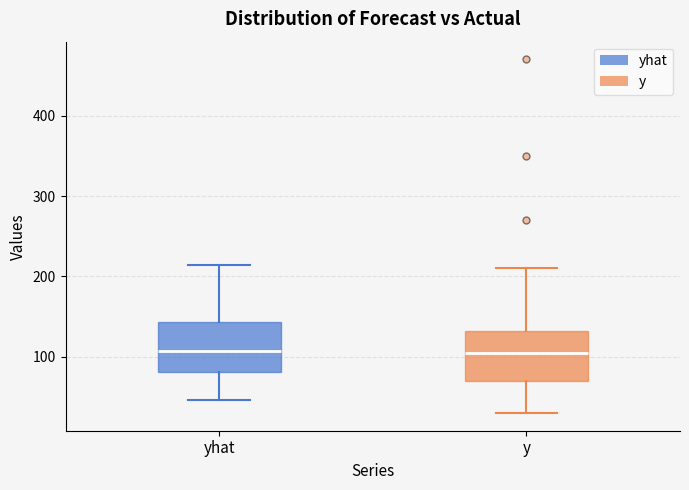

Reading left to right, transcribe this box plot: for each box, give where its median line is, the range the box spans, and where its two whiskers end, as read against the y-axis. The values are not printed on the chart, so give them approximately, as read against the axis.

yhat: median 110, box 80 to 140, whiskers 50 to 210
y: median 110, box 70 to 130, whiskers 30 to 210